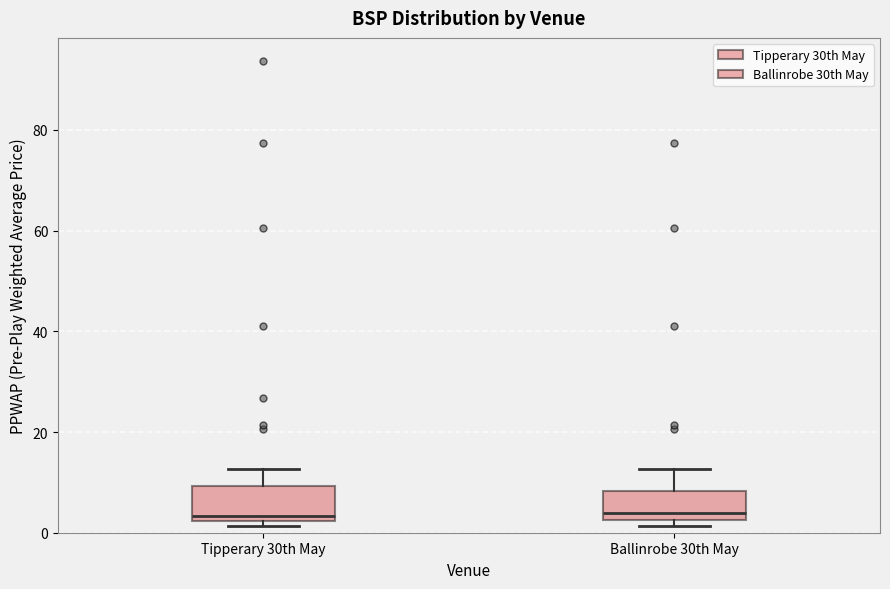

Reading left to right, transcribe this box plot: for each box, give where its median line is, the range the box spans, and where its two whiskers end, as read against the y-axis. The values are not printed on the chart, so give them approximately, as read against the axis.

Tipperary 30th May: median 4, box 2 to 10, whiskers 2 (just below the box's lower edge) to 12
Ballinrobe 30th May: median 4, box 2 to 8, whiskers 2 (just below the box's lower edge) to 12